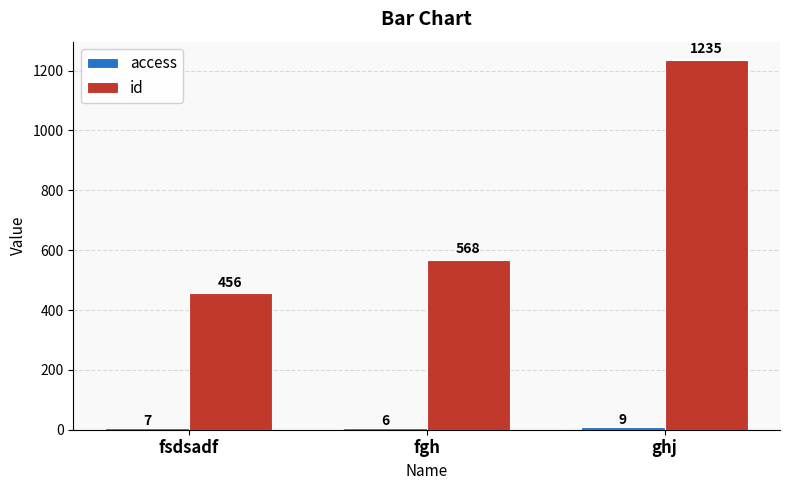

The value of id at fgh is 568. True or false?

True